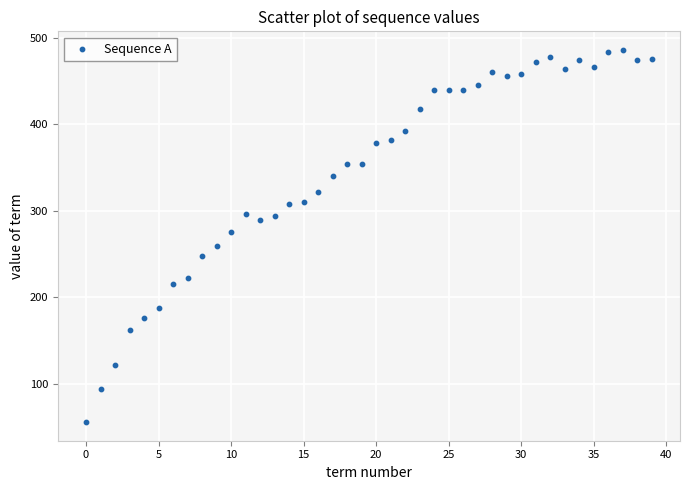

What Y value in the scatter plot is closest to 271?

276